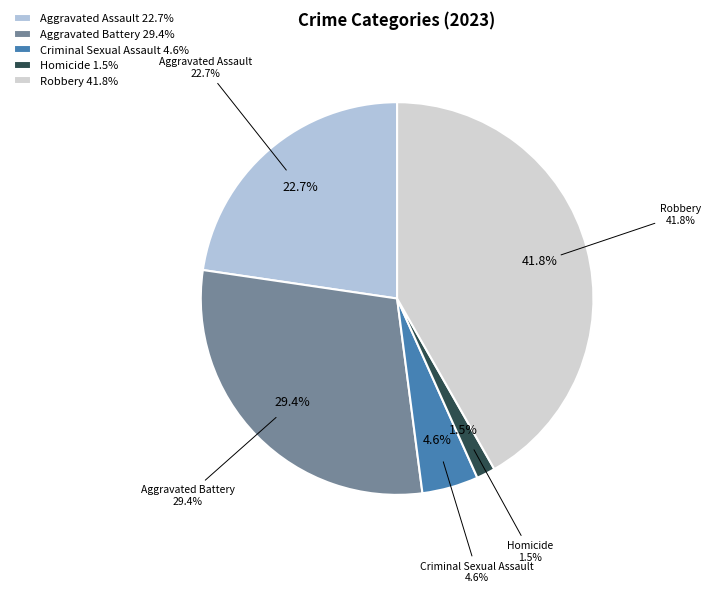

How many slices are in this pie chart?

5